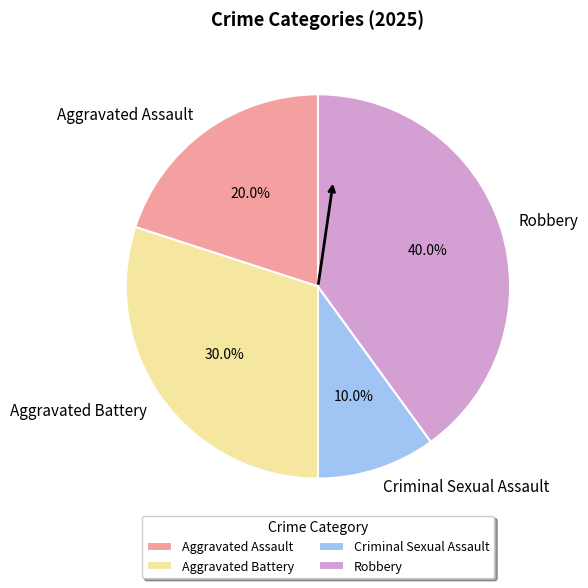

Does any single category account for the majority?

No